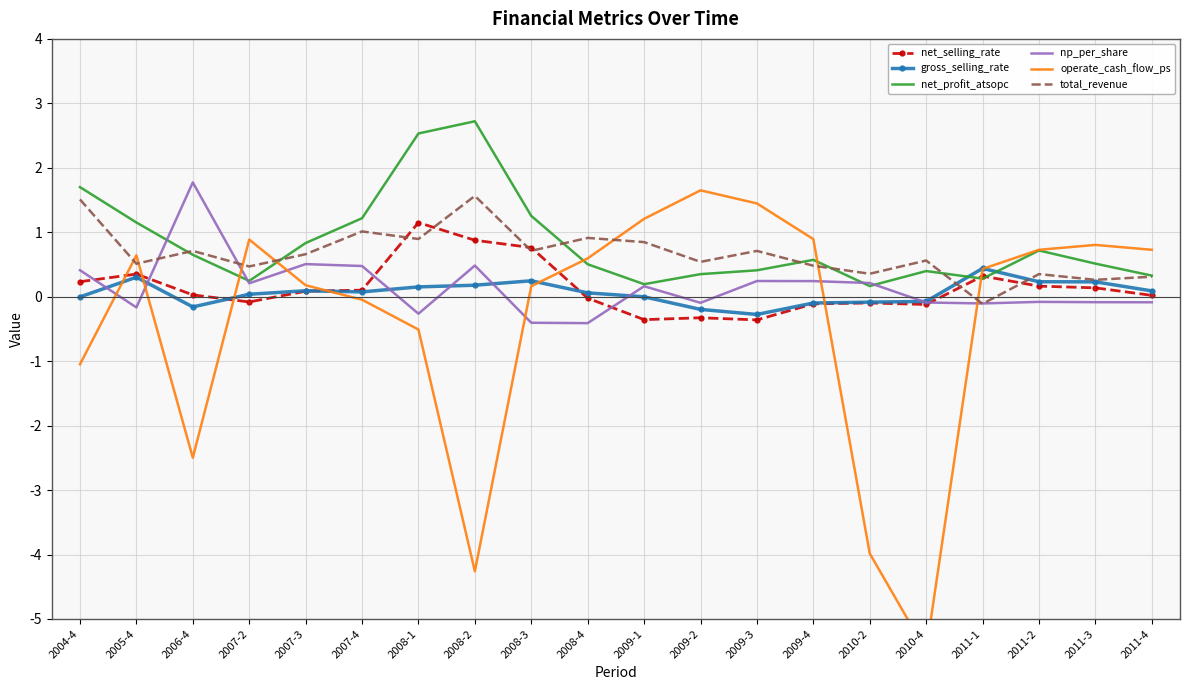

Reading left to right, what are all the values shown in this chart?

net_selling_rate: 2004-4=0.2	2005-4=0.4	2006-4=0.0	2007-2=-0.1	2007-3=0.1	2007-4=0.1	2008-1=1.1	2008-2=0.9	2008-3=0.8	2008-4=-0.0	2009-1=-0.4	2009-2=-0.3	2009-3=-0.4	2009-4=-0.1	2010-2=-0.1	2010-4=-0.1	2011-1=0.3	2011-2=0.2	2011-3=0.1	2011-4=0.0
gross_selling_rate: 2004-4=-0.0	2005-4=0.3	2006-4=-0.2	2007-2=0.0	2007-3=0.1	2007-4=0.1	2008-1=0.2	2008-2=0.2	2008-3=0.2	2008-4=0.1	2009-1=-0.0	2009-2=-0.2	2009-3=-0.3	2009-4=-0.1	2010-2=-0.1	2010-4=-0.1	2011-1=0.4	2011-2=0.2	2011-3=0.2	2011-4=0.1
net_profit_atsopc: 2004-4=1.7	2005-4=1.2	2006-4=0.7	2007-2=0.2	2007-3=0.8	2007-4=1.2	2008-1=2.5	2008-2=2.7	2008-3=1.3	2008-4=0.5	2009-1=0.2	2009-2=0.4	2009-3=0.4	2009-4=0.6	2010-2=0.2	2010-4=0.4	2011-1=0.3	2011-2=0.7	2011-3=0.5	2011-4=0.3
np_per_share: 2004-4=0.4	2005-4=-0.2	2006-4=1.8	2007-2=0.2	2007-3=0.5	2007-4=0.5	2008-1=-0.3	2008-2=0.5	2008-3=-0.4	2008-4=-0.4	2009-1=0.2	2009-2=-0.1	2009-3=0.2	2009-4=0.2	2010-2=0.2	2010-4=-0.1	2011-1=-0.1	2011-2=-0.1	2011-3=-0.1	2011-4=-0.1
operate_cash_flow_ps: 2004-4=-1.0	2005-4=0.6	2006-4=-2.5	2007-2=0.9	2007-3=0.2	2007-4=-0.0	2008-1=-0.5	2008-2=-4.3	2008-3=0.2	2008-4=0.6	2009-1=1.2	2009-2=1.7	2009-3=1.4	2009-4=0.9	2010-2=-4.0	2010-4=-5.5	2011-1=0.4	2011-2=0.7	2011-3=0.8	2011-4=0.7
total_revenue: 2004-4=1.5	2005-4=0.5	2006-4=0.7	2007-2=0.5	2007-3=0.7	2007-4=1.0	2008-1=0.9	2008-2=1.6	2008-3=0.7	2008-4=0.9	2009-1=0.8	2009-2=0.5	2009-3=0.7	2009-4=0.5	2010-2=0.4	2010-4=0.6	2011-1=-0.1	2011-2=0.4	2011-3=0.3	2011-4=0.3